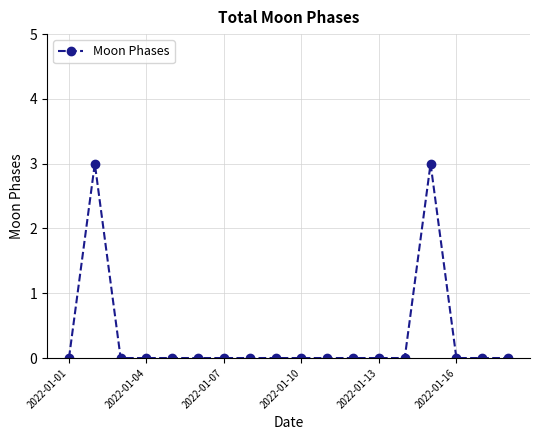

What is the difference between the maximum and second lowest values?

3